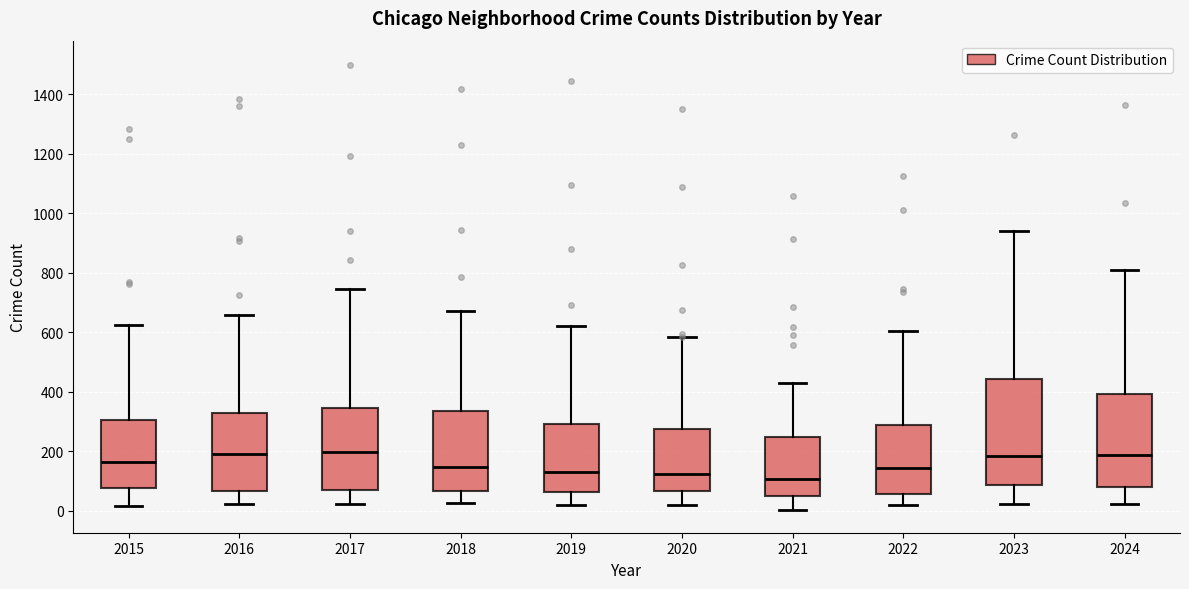

Which box is the tallest, from its lower edge to its upper edge?

2023